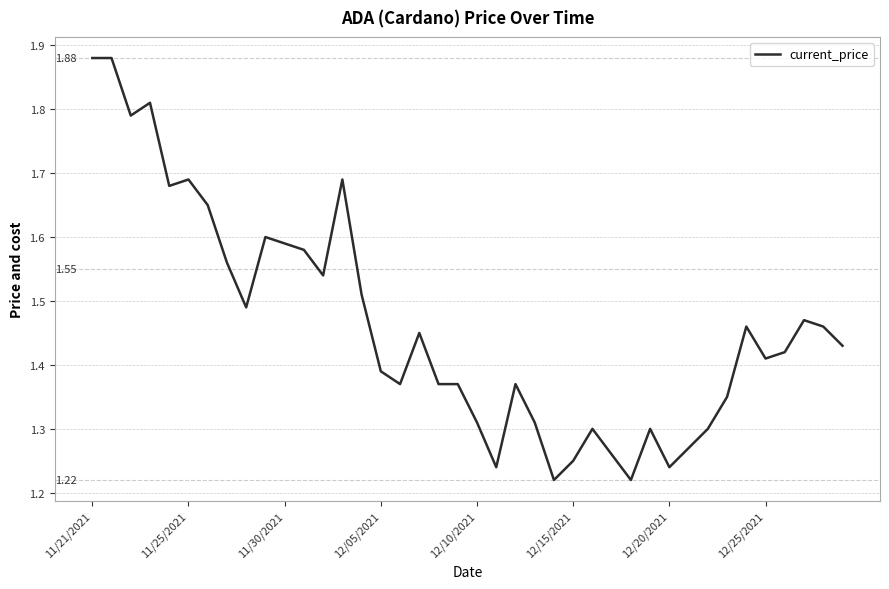

Is this an area chart (filled region under the line)?

No